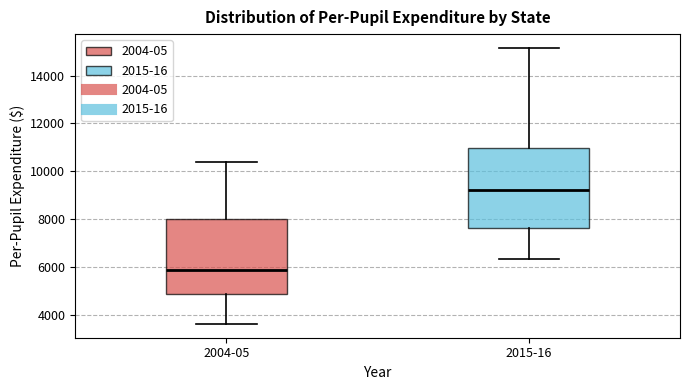

Which box's median line is the highest?

2015-16